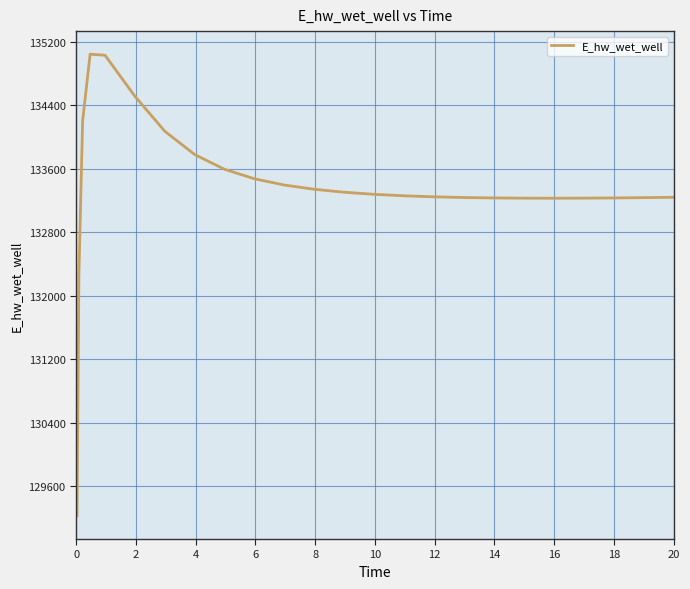

What is the smallest value displayed?

129223.8